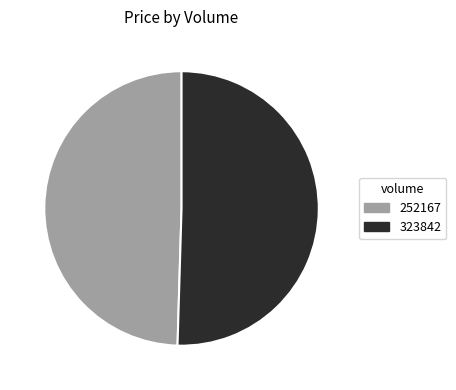

Combined, do 323842 and 252167 account for over 50%?

Yes